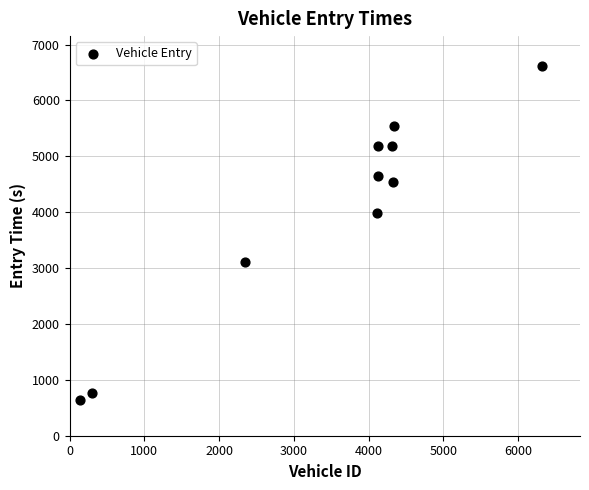

What Y value in the scatter plot is closest to 3634?

3977.4